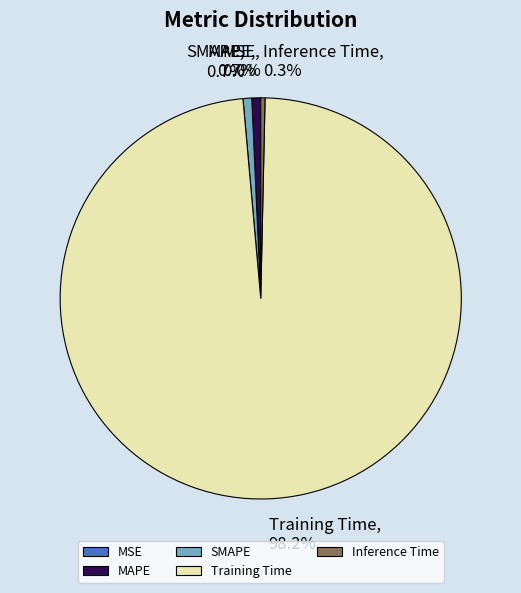

How much of the chart is everything except SMAPE?

99.3%